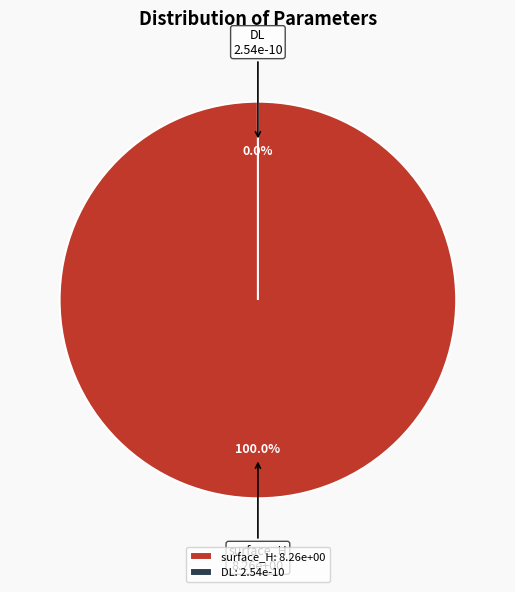

Which category accounts for the majority?

surface_H